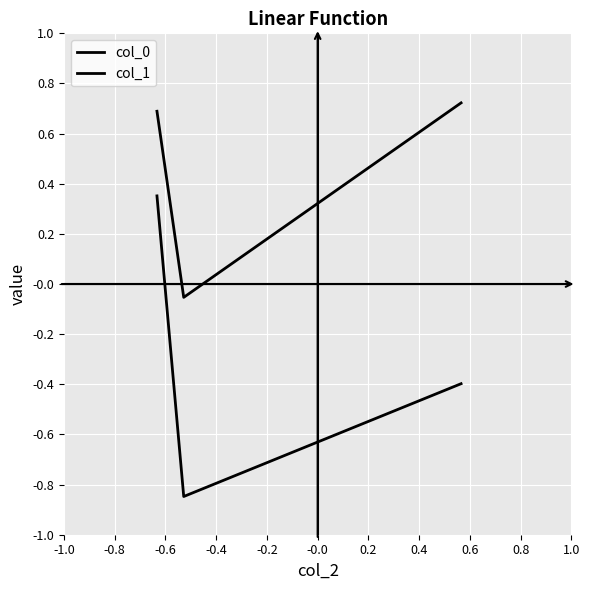

How many lines are shown in the chart?

2